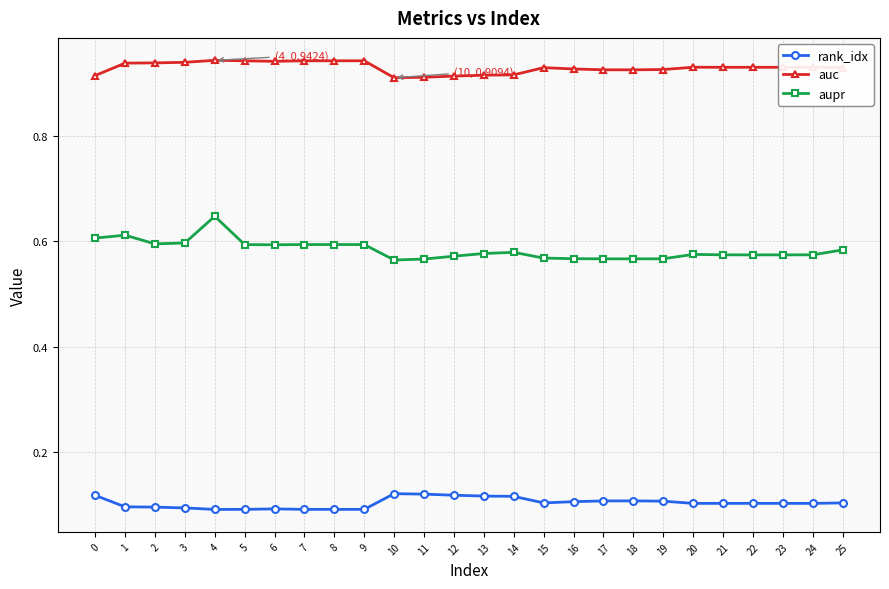

Is the value of rank_idx at 20 greater than the value of aupr at 0?

No